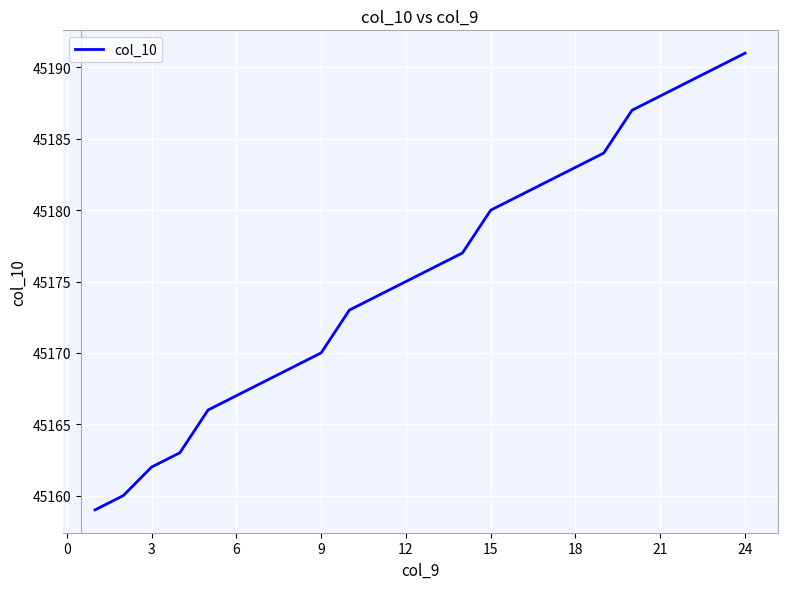

How many lines are shown in the chart?

1